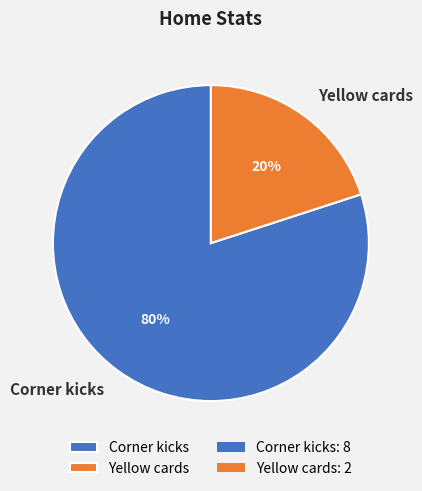

How many segments does this pie chart have?

2